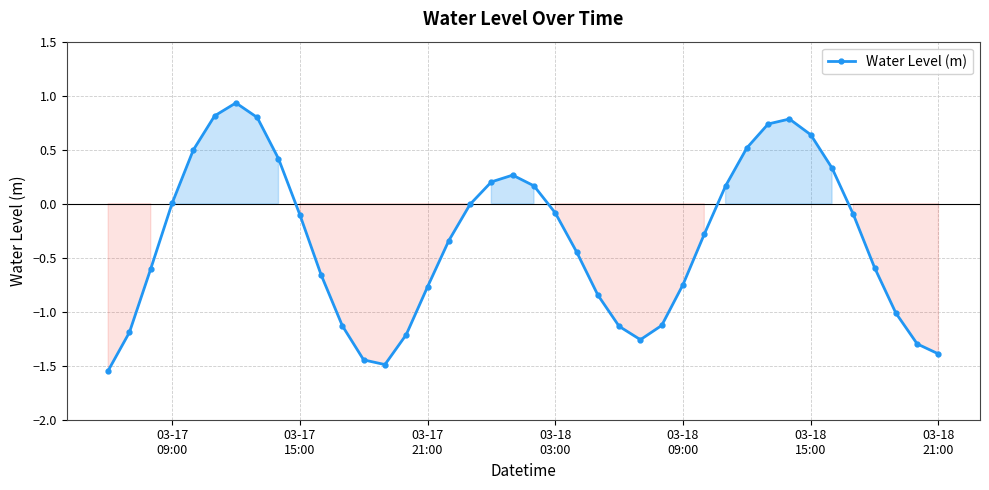

Is this an area chart (filled region under the line)?

No